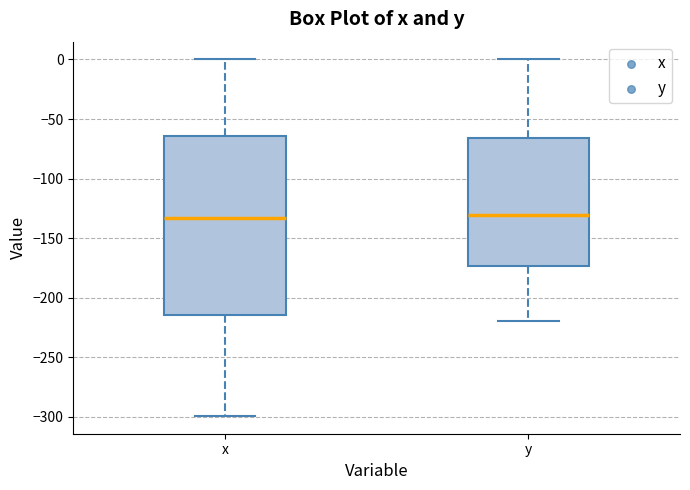

Where is the upper edge of the box for y on the y-axis? The values are not printed on the chart, so give them approximately, as read against the axis.

-65